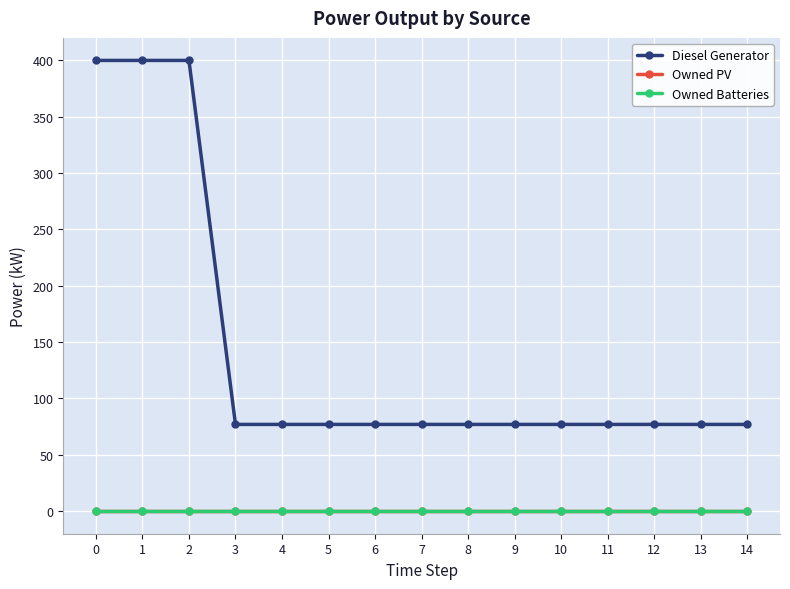

True or false: Owned PV and Owned Batteries intersect in this chart.

False